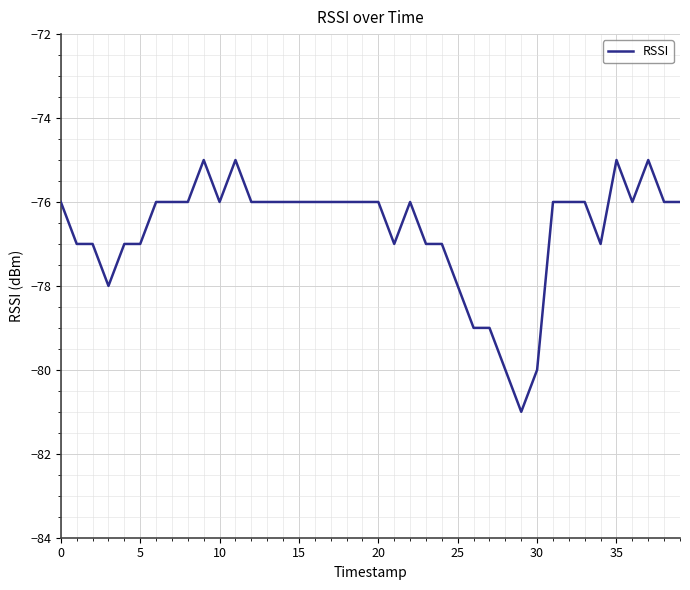

What is the smallest value displayed?

-81